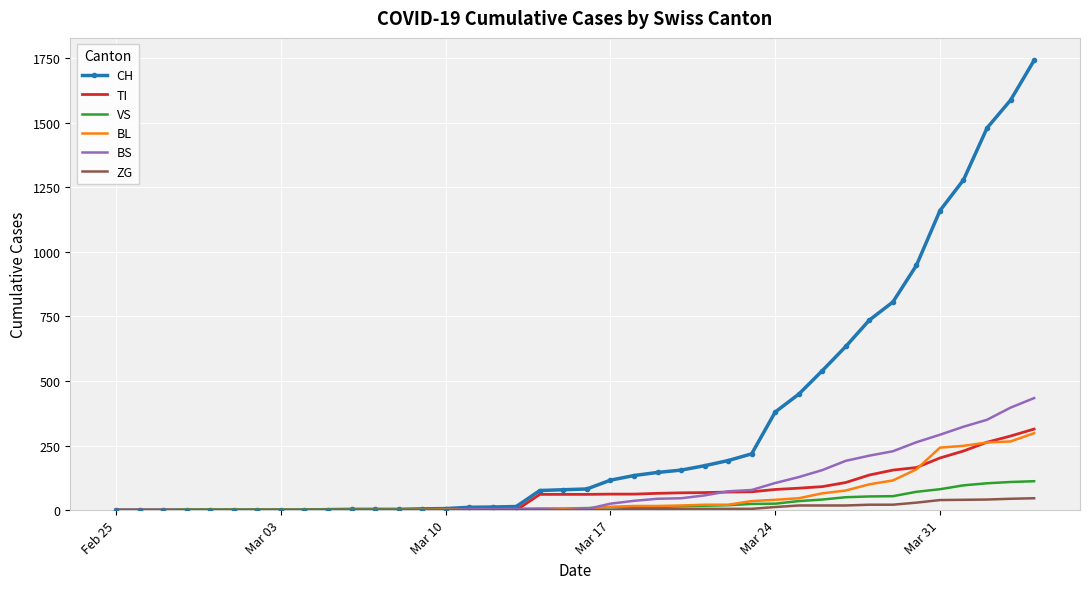

Which series has the largest range (max minus min)?

CH